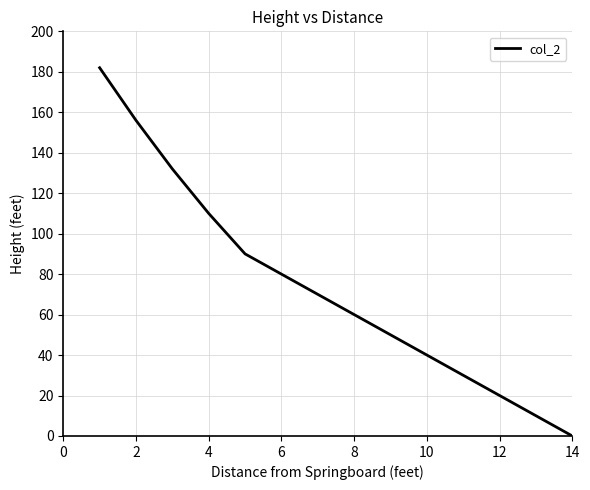

What is the difference between the maximum and minimum values?

182